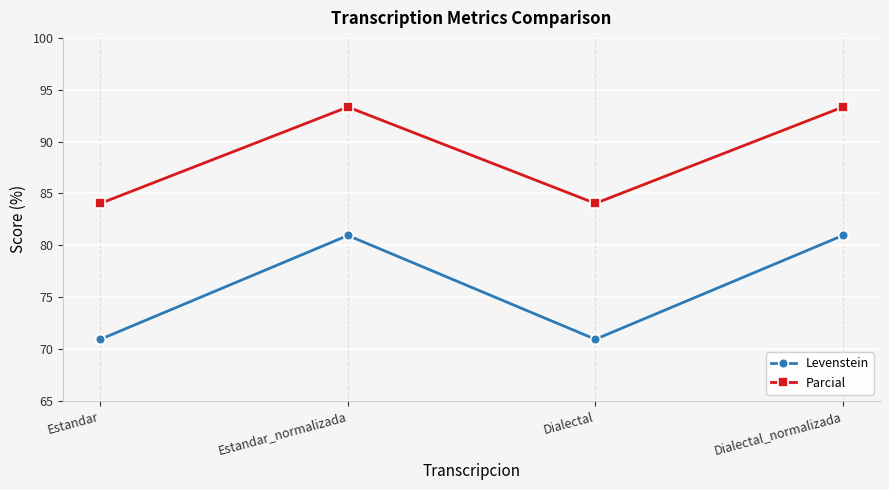

How many data points in Parcial are above 93?

2